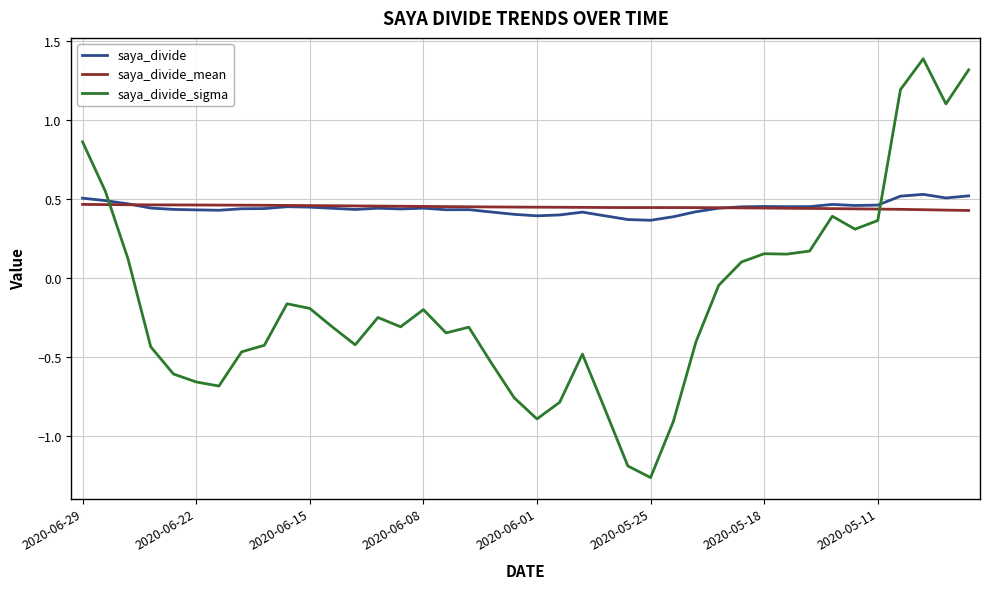

What is the greatest value displayed?

1.4